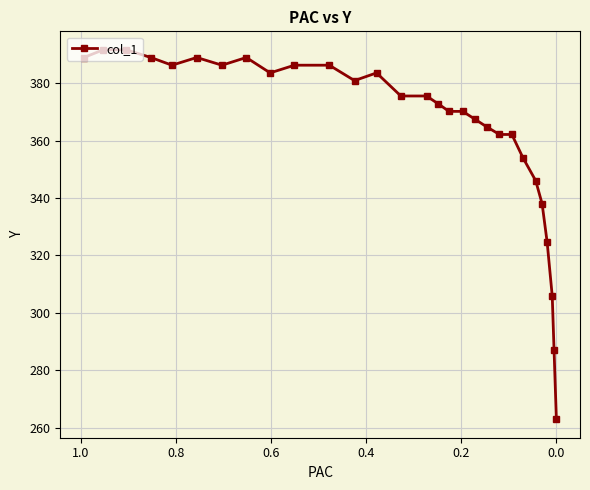

What is the sum of all values?

10572.0